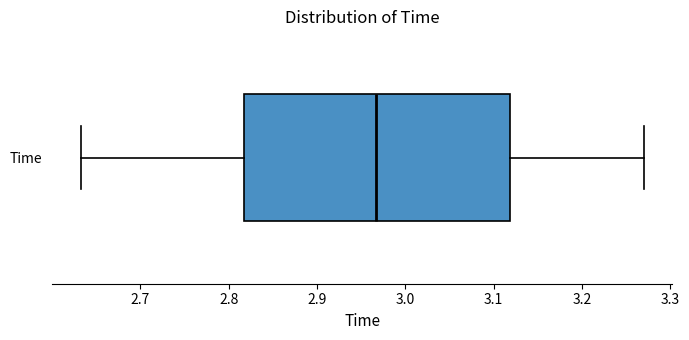

Where does the median line of the box for Time sit on the x-axis? The values are not printed on the chart, so give them approximately, as read against the axis.

2.97